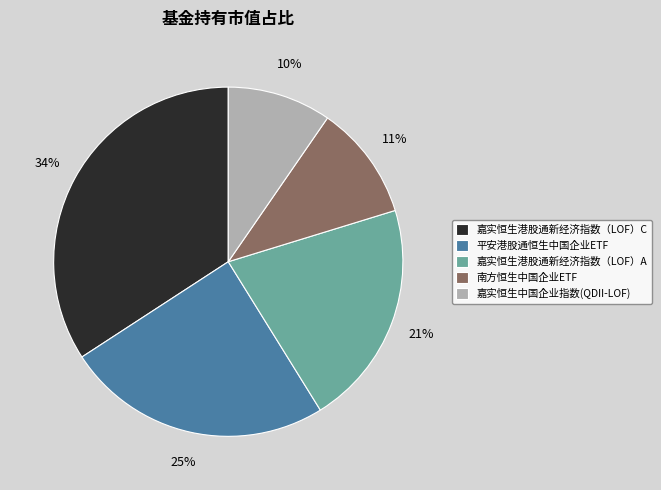

Do 平安港股通恒生中国企业ETF and 嘉实恒生中国企业指数(QDII-LOF) together represent more than half of the pie?

No